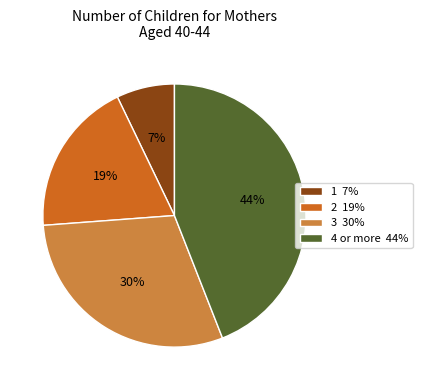

Which category has the biggest portion of the pie?

4 or more 44%